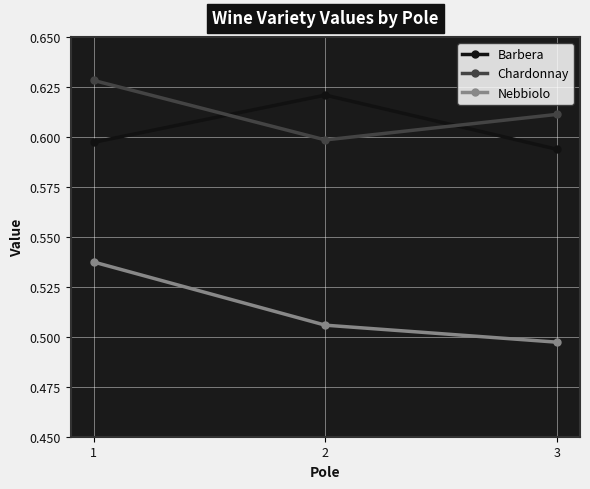

List the labels in order of Chardonnay value, smallest first.

2, 3, 1